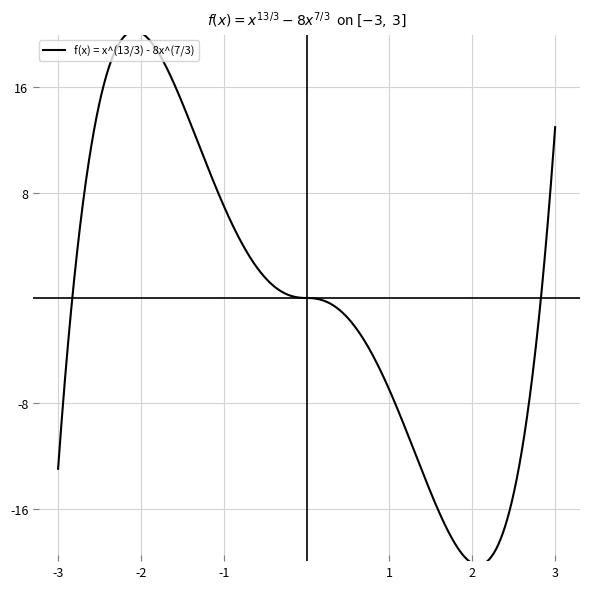

What is the maximum value shown in the chart?

20.3